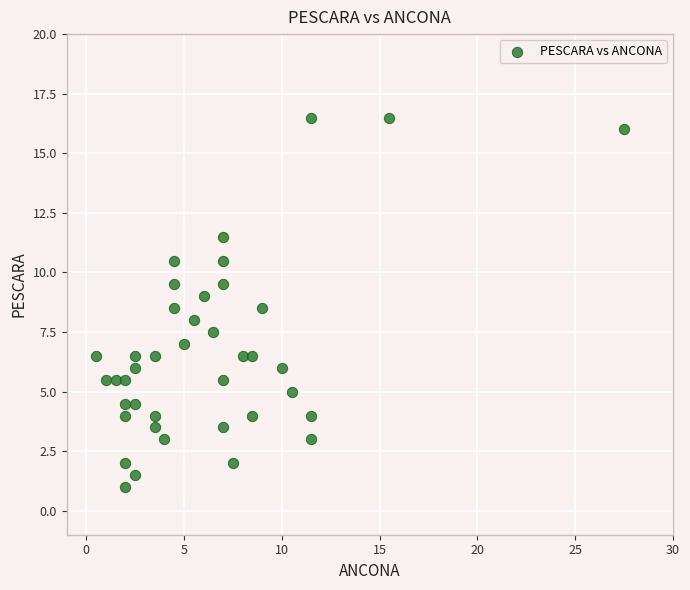

What is the range of Y values (max minus min)?

15.5